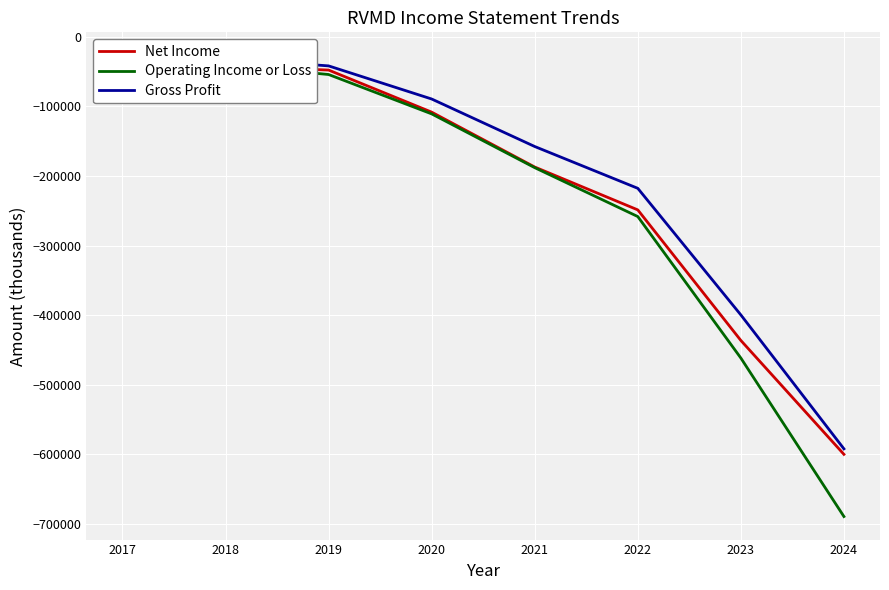

What are all the series names shown in the legend?

Net Income, Operating Income or Loss, Gross Profit